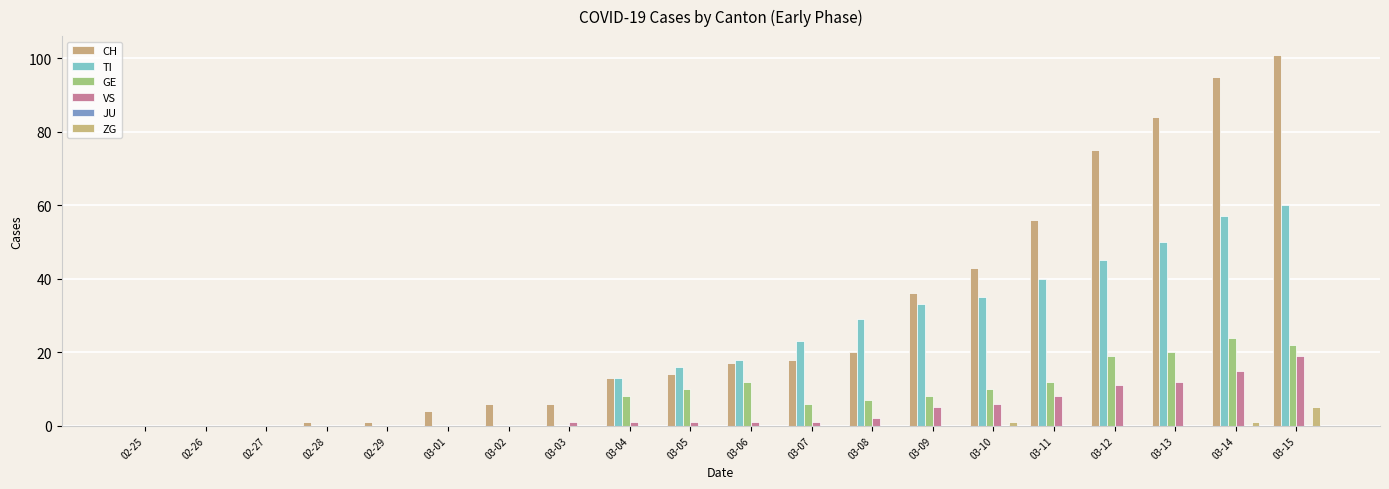

Count the number of categories in the chart.

20